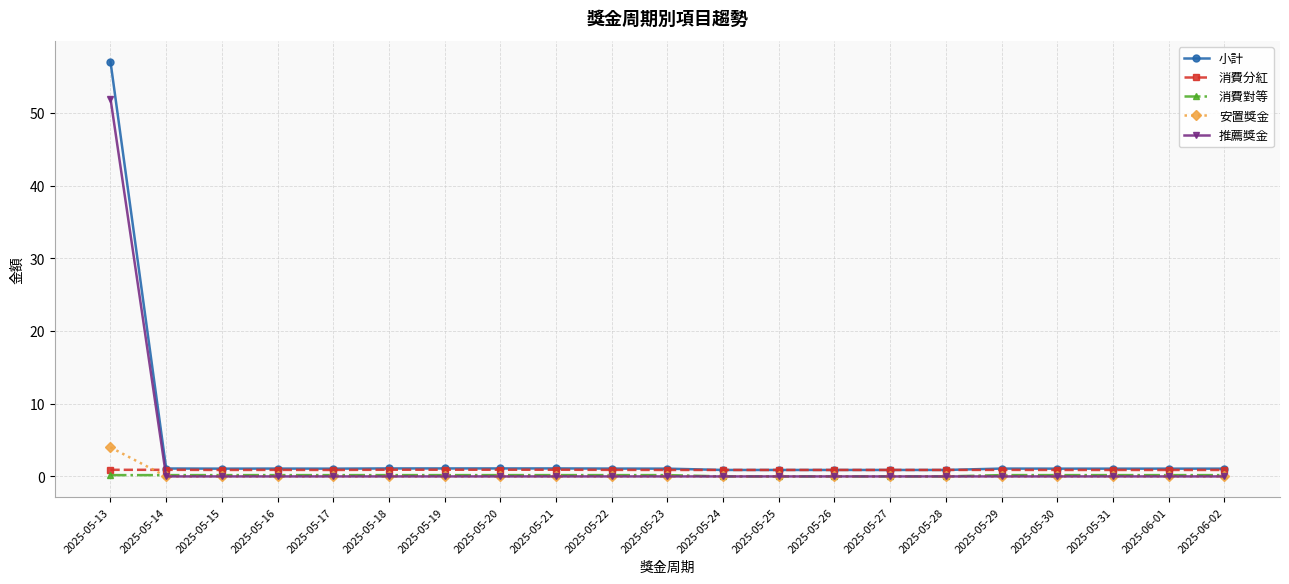

What is the label of the 18th point from the right?

2025-05-16